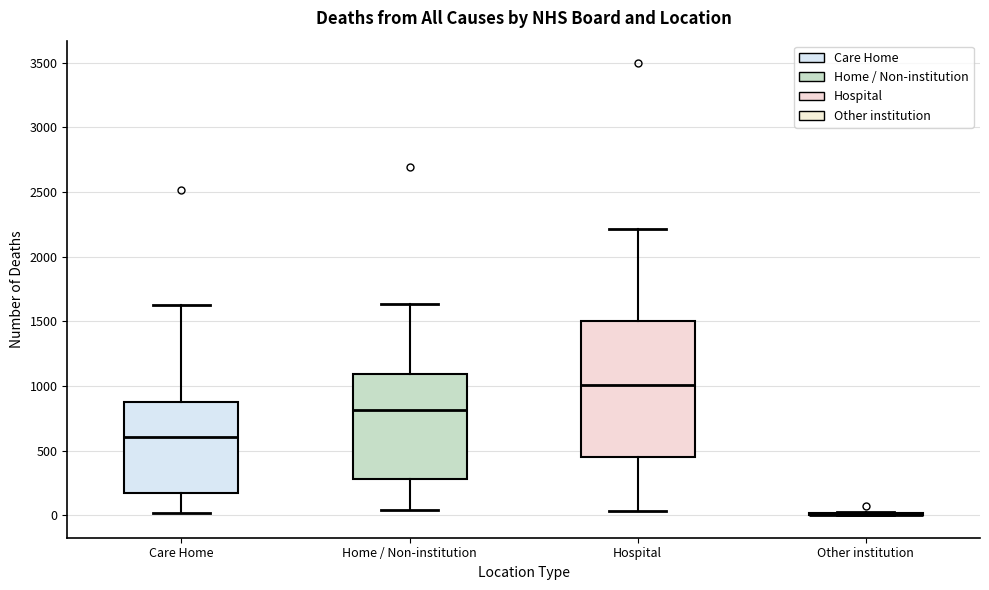

Where is the upper edge of the box for Home / Non-institution on the y-axis? The values are not printed on the chart, so give them approximately, as read against the axis.

1100